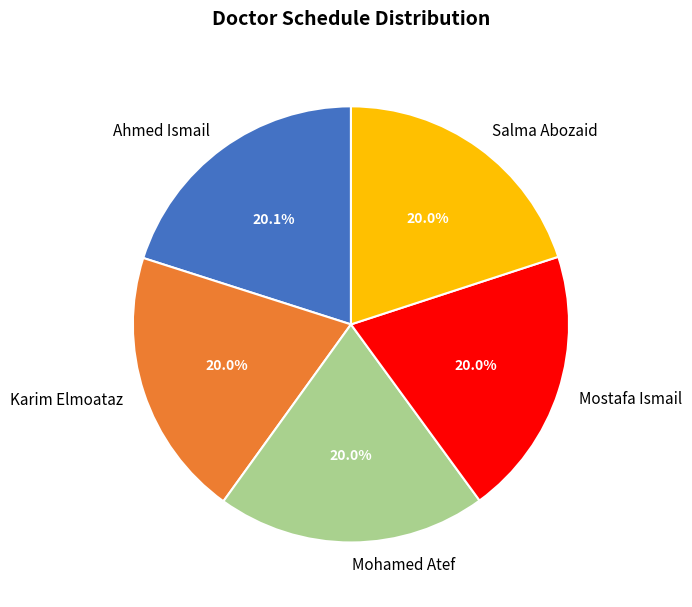

Does Mostafa Ismail account for over 50% of the chart?

No